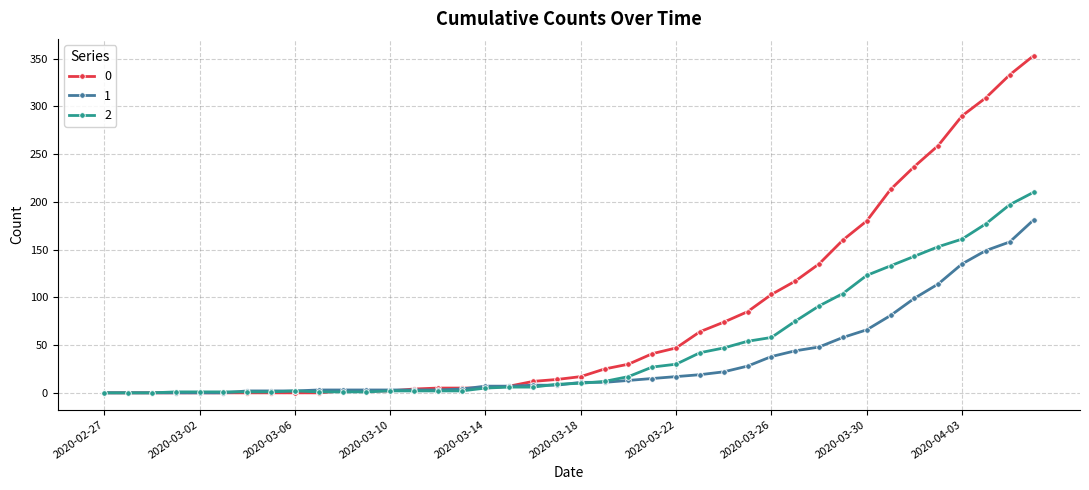

At how many categories does at least one series exceed 300?

3